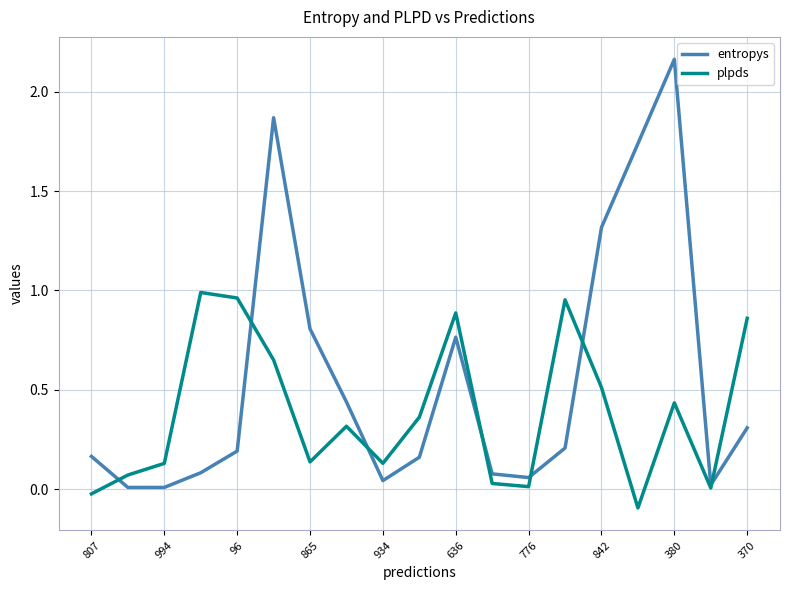

Which series has the largest total across all categories?

entropys